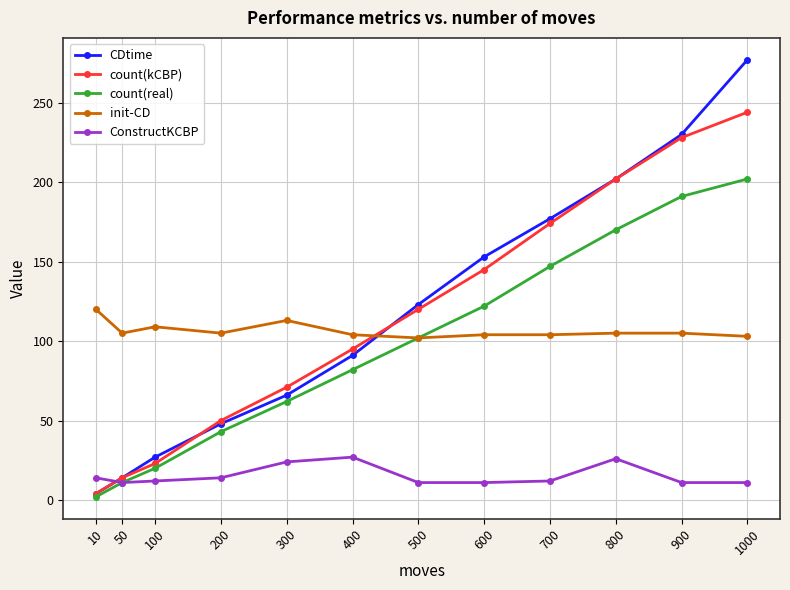

What is the spread (max minus min) of values at 10?

118